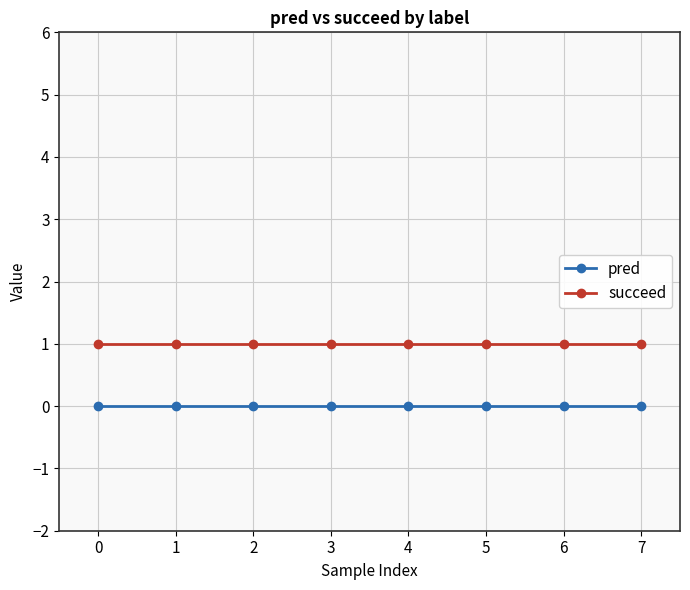

List the series in order of their overall mean, highest first.

succeed, pred